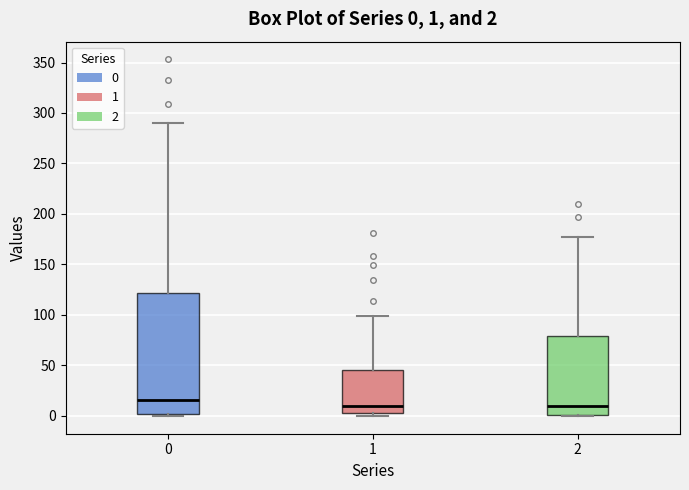

Comparing the boxes themselves (not the whiskers), which one is the tallest?

0